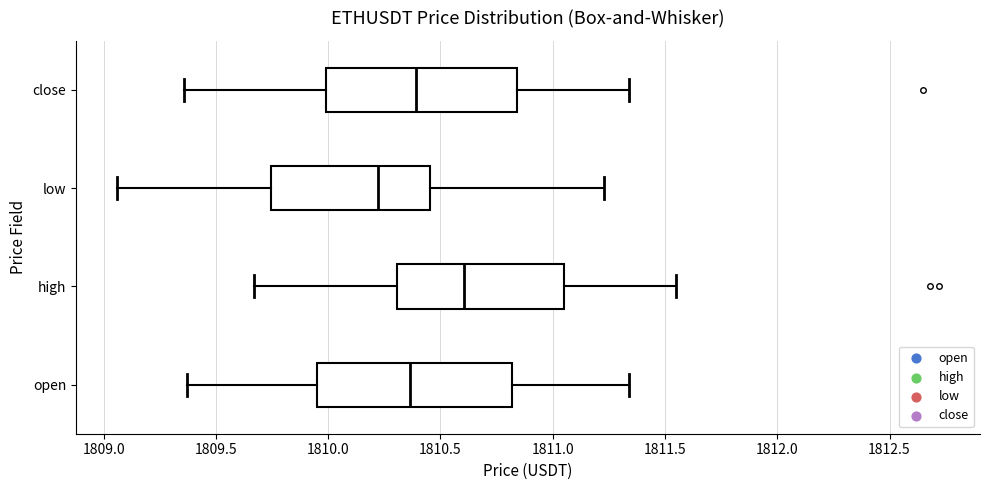

Where does the left whisker of the box for close end on the x-axis? The values are not printed on the chart, so give them approximately, as read against the axis.

1809.35